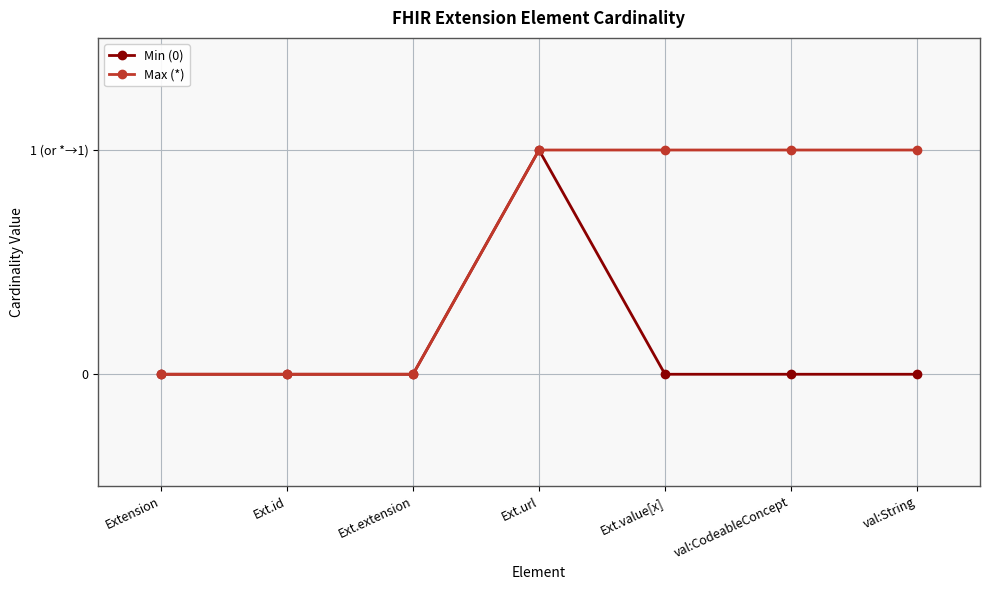

True or false: Min (0) and Max (*) intersect in this chart.

False